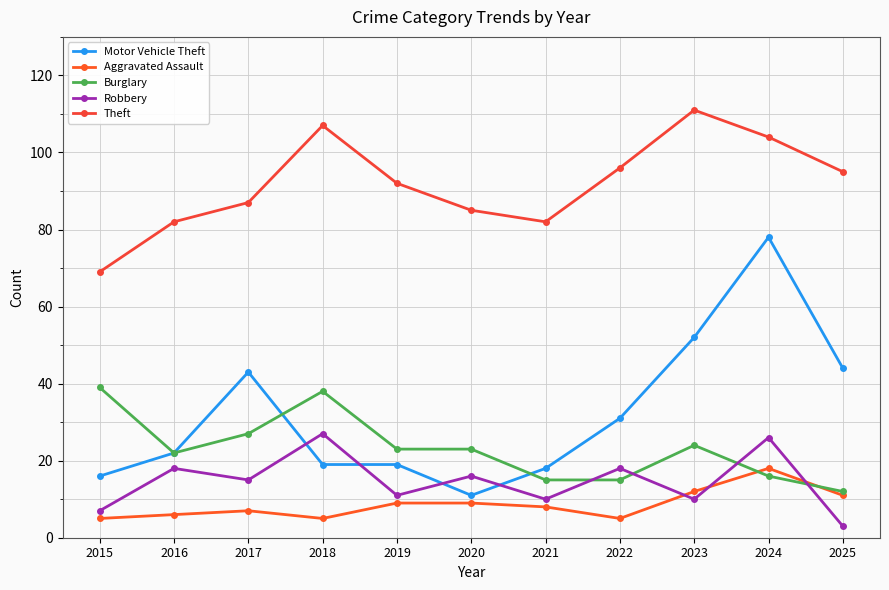

Where does the Aggravated Assault series first go above 8?

2019